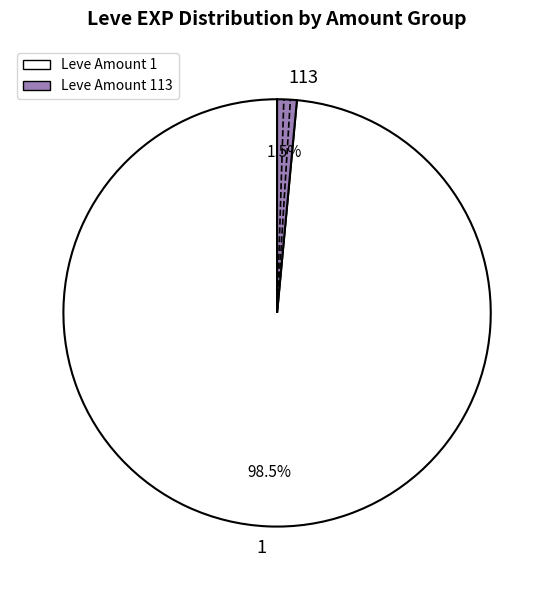

What is the total percentage of 113 and 1?

100.0%